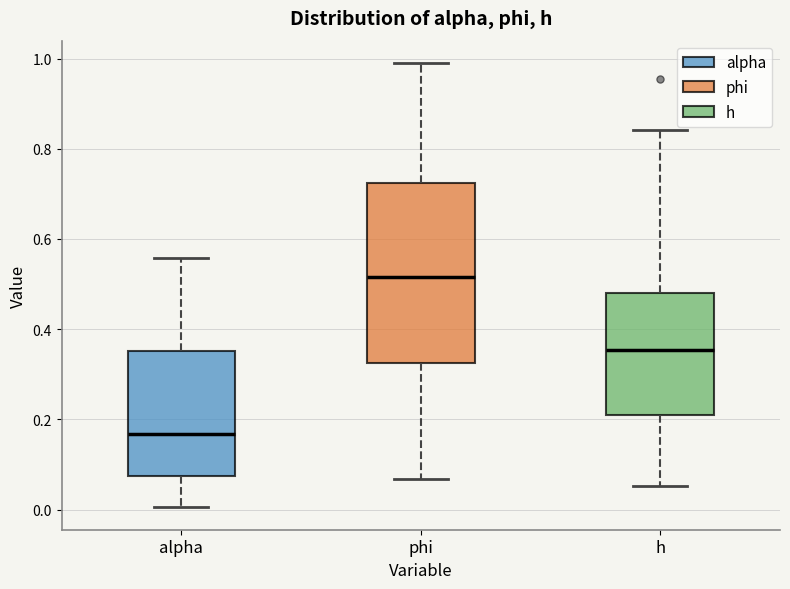

Where is the lower edge of the box for phi on the y-axis? The values are not printed on the chart, so give them approximately, as read against the axis.

0.32